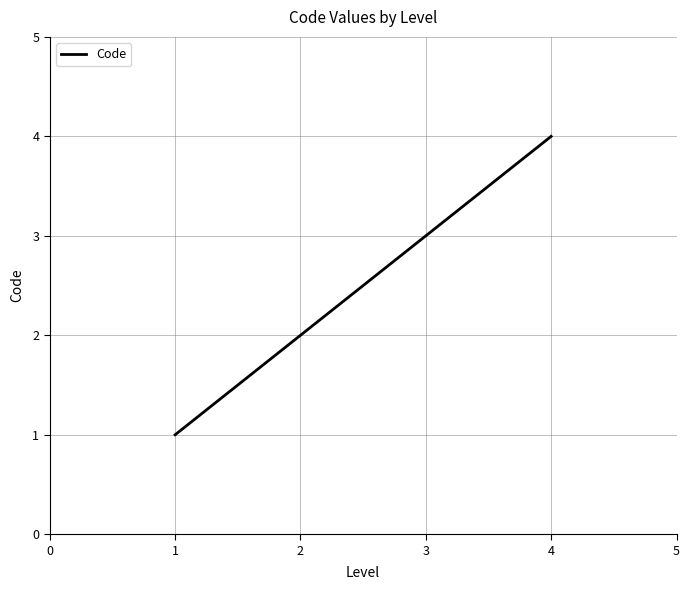

What is the difference between the second highest and minimum values?

2